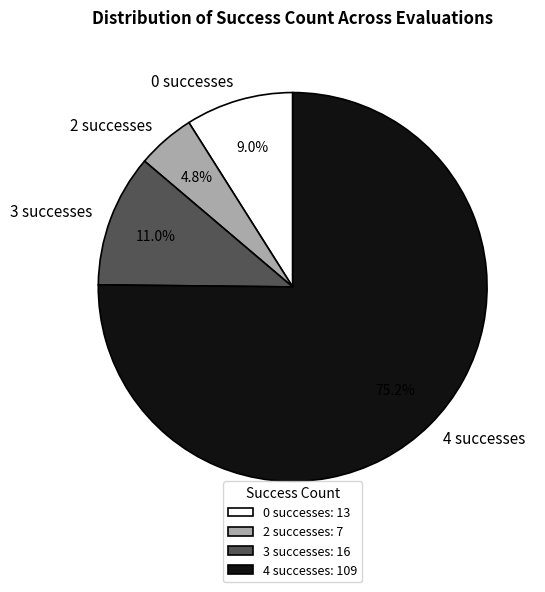

How many slices are in this pie chart?

4